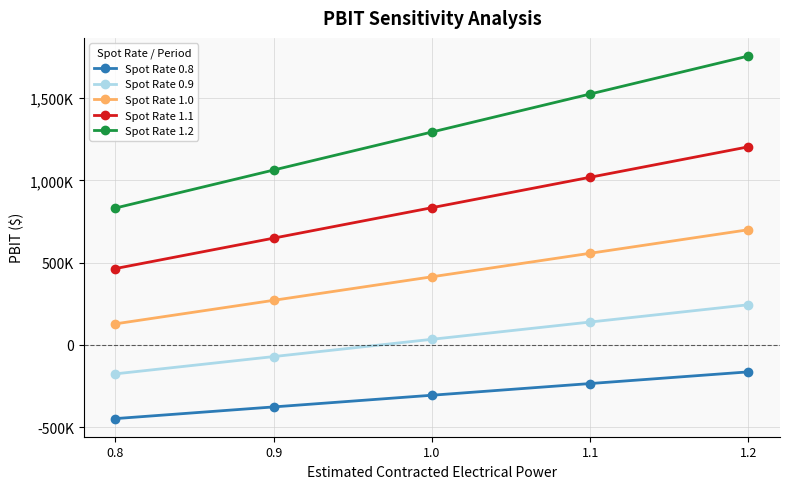

What is the label of the 2nd point from the right?

1.1